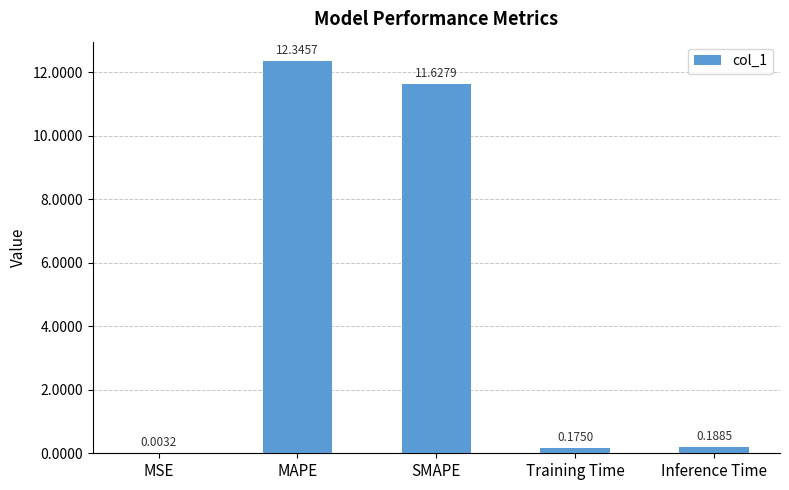

At which category does the chart reach its peak across all series?

MAPE